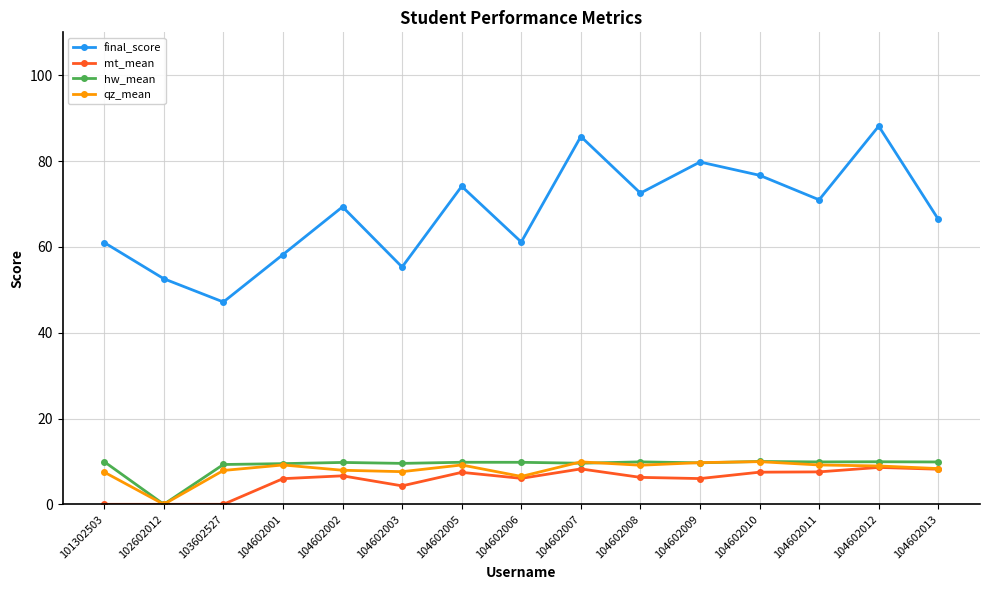

What is the total value across all series at 104602011?

97.6